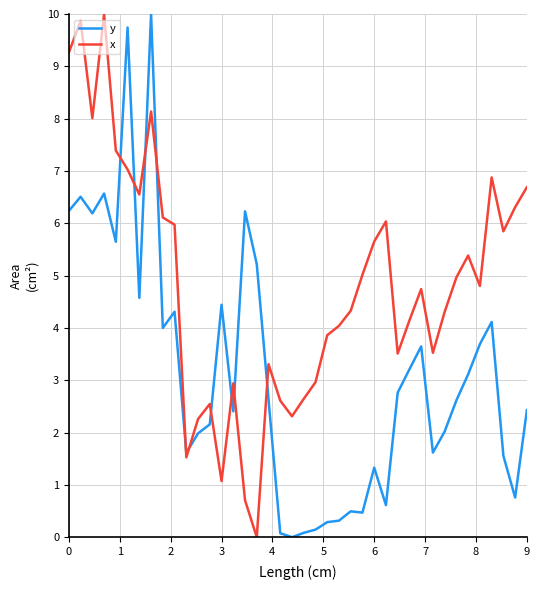

How many intersections are there between x and y?

10